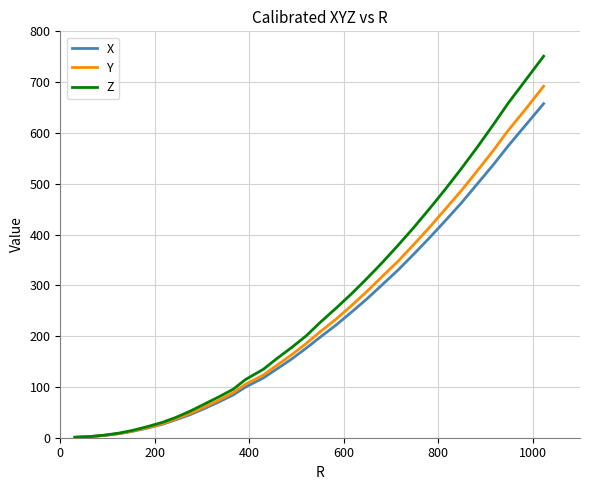

What is the highest value of the Z series?

751.0